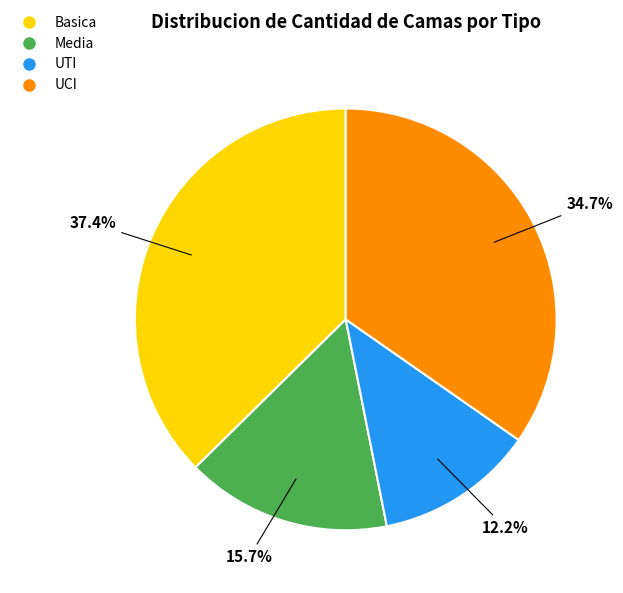

Is there any slice that represents more than half of the pie?

No